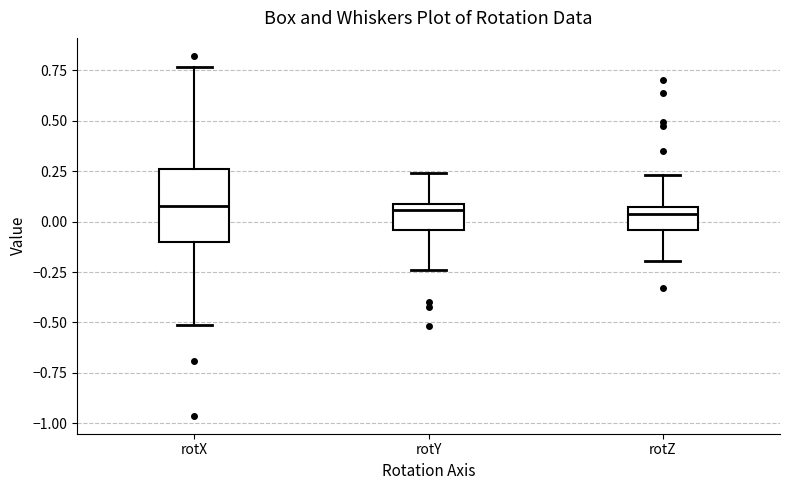

Reading left to right, transcribe this box plot: for each box, give where its median line is, the range the box spans, and where its two whiskers end, as read against the y-axis. The values are not printed on the chart, so give them approximately, as read against the axis.

rotX: median 0.10, box -0.10 to 0.25, whiskers -0.50 to 0.75
rotY: median 0.05, box -0.05 to 0.10, whiskers -0.25 to 0.25
rotZ: median 0.05 (just below the box's upper edge), box -0.05 to 0.05, whiskers -0.20 to 0.25